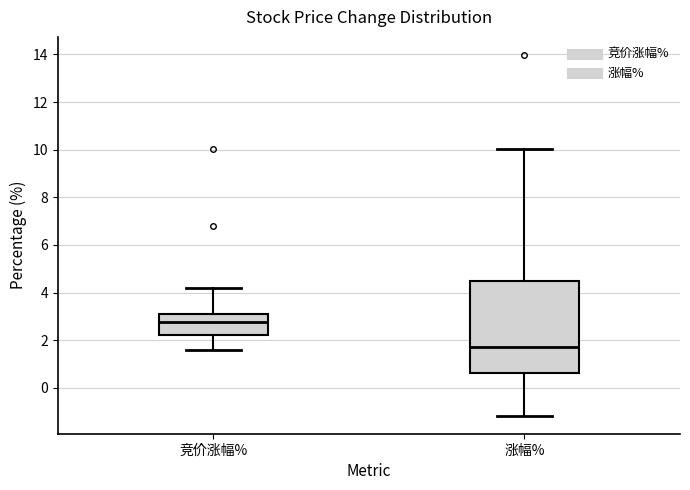

Reading left to right, read every box against the y-axis: the position of its median line, the range the box covers, and the ends of its whiskers. The values are not printed on the chart, so give them approximately, as read against the axis.

竞价涨幅%: median 2.8, box 2.2 to 3.2, whiskers 1.6 to 4.2
涨幅%: median 1.8, box 0.6 to 4.4, whiskers -1.2 to 10.0